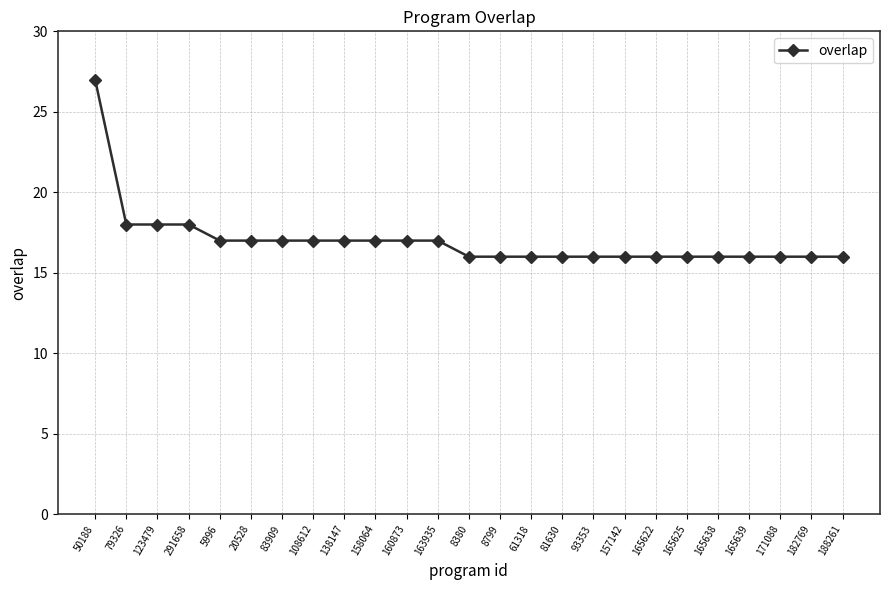

Reading right to left, list all the values displayed in this chart.

16	16	16	16	16	16	16	16	16	16	16	16	16	17	17	17	17	17	17	17	17	18	18	18	27